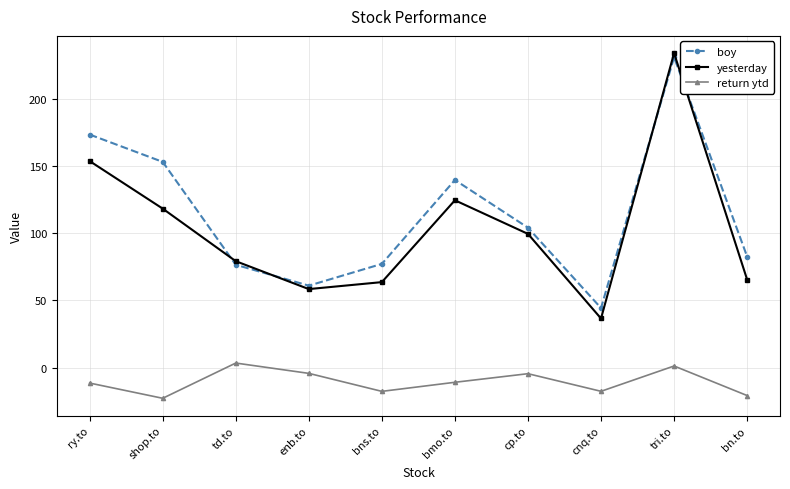

What value does the boy series have at cp.to?

104.1